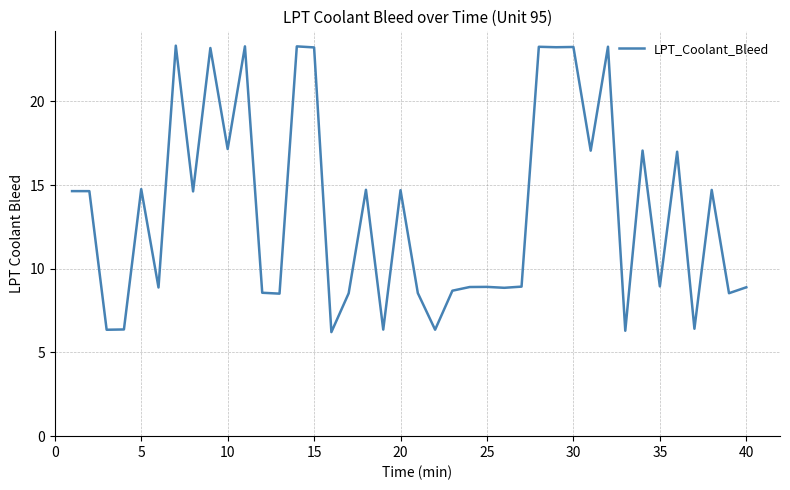

What is the smallest value displayed?

6.2